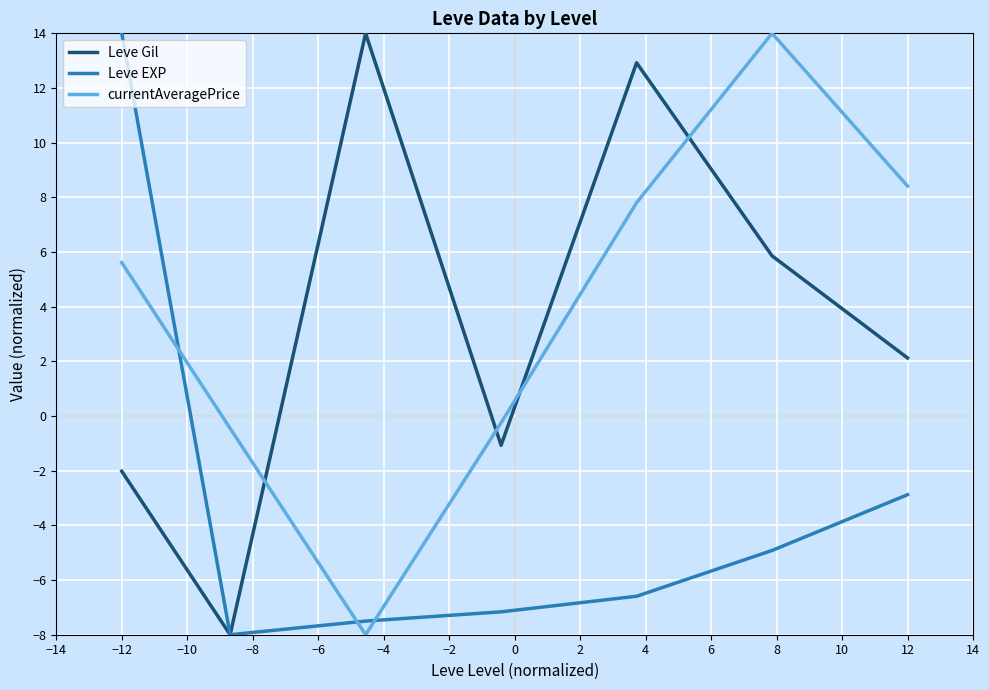

What is the minimum value shown in the chart?

-8.0